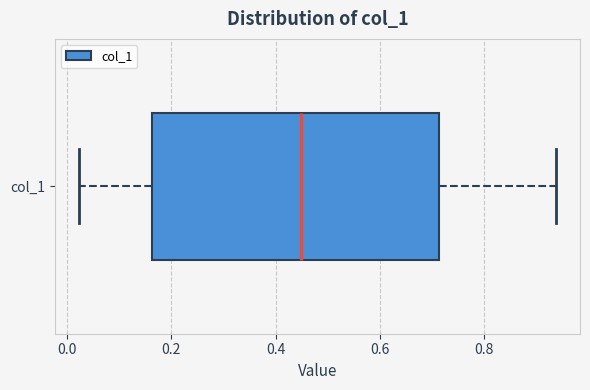

Where is the right edge of the box for col_1 on the x-axis? The values are not printed on the chart, so give them approximately, as read against the axis.

0.72